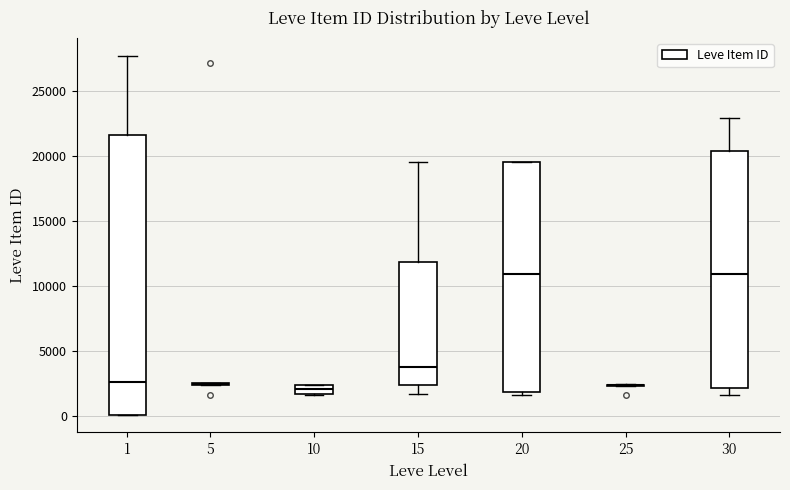

Comparing the boxes themselves (not the whiskers), which one is the tallest?

1